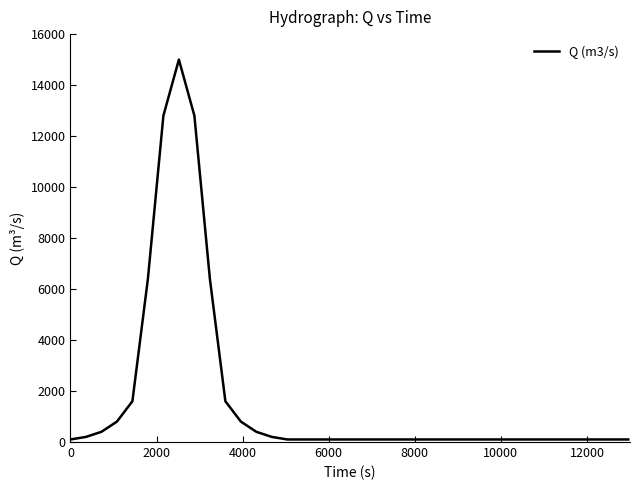

What is the difference between the maximum and minimum values?

14900